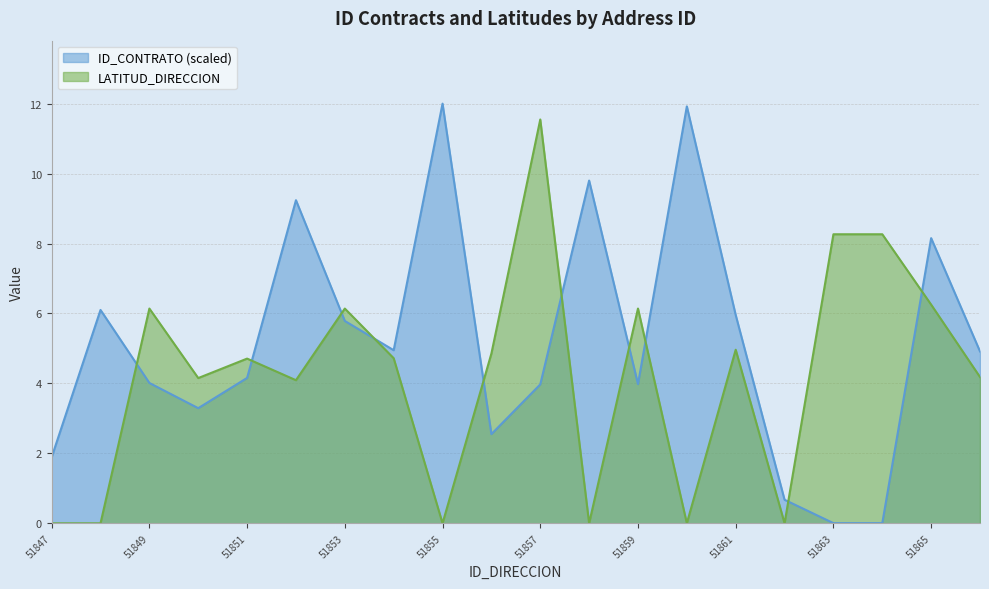

List the series in order of their overall mean, lowest first.

LATITUD_DIRECCION, ID_CONTRATO (scaled)